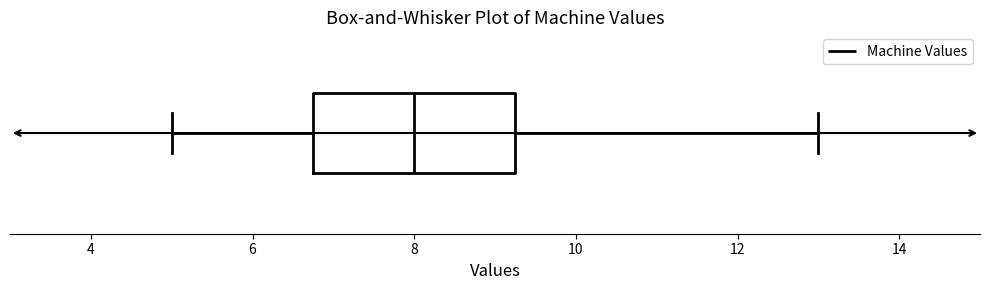

Transcribe this box plot: give where the median line is, the range the box spans, and where the two whiskers end, as read against the x-axis. The values are not printed on the chart, so give them approximately, as read against the axis.

median 8.0, box 6.8 to 9.2, whiskers 5.0 to 13.0